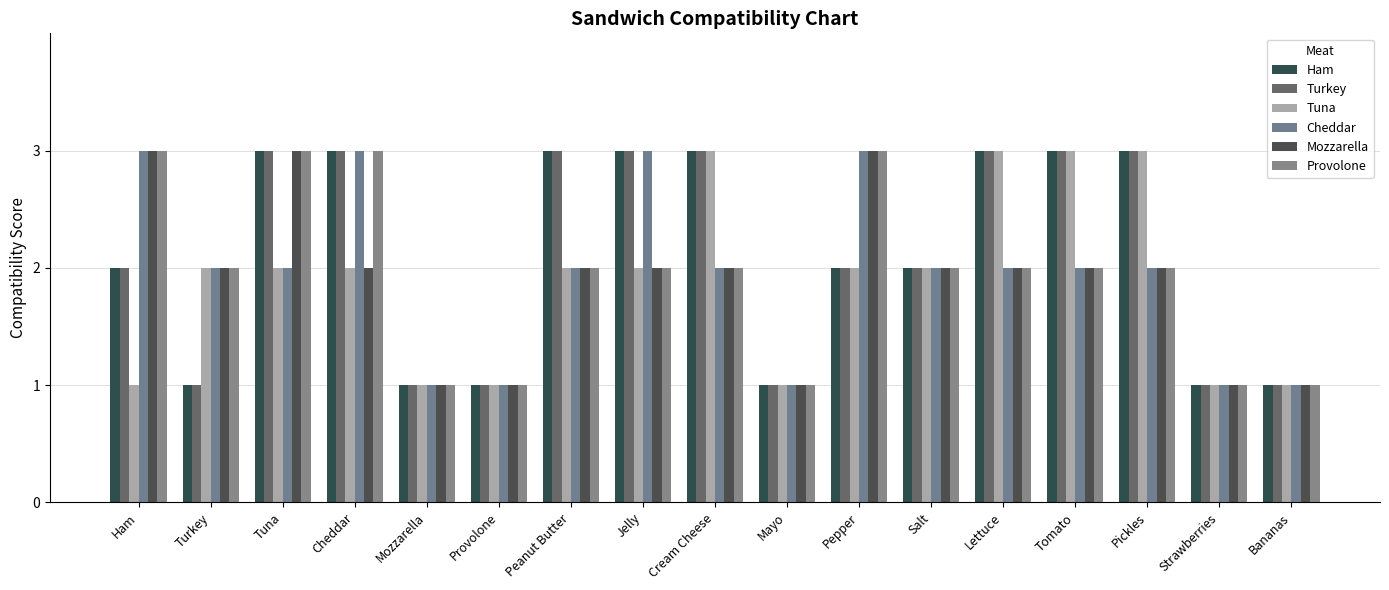

Is the value of Provolone at Pickles greater than the value of Ham at Tuna?

No